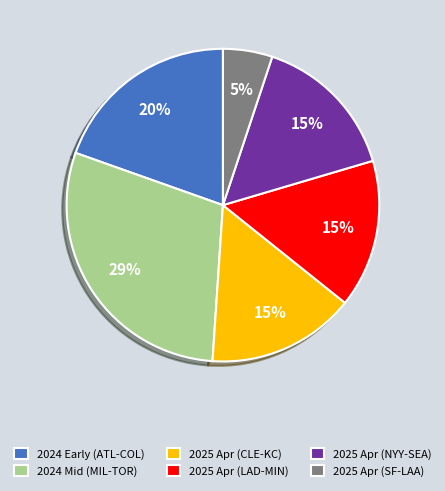

To the nearest percent, what is the average slice percentage?

17%